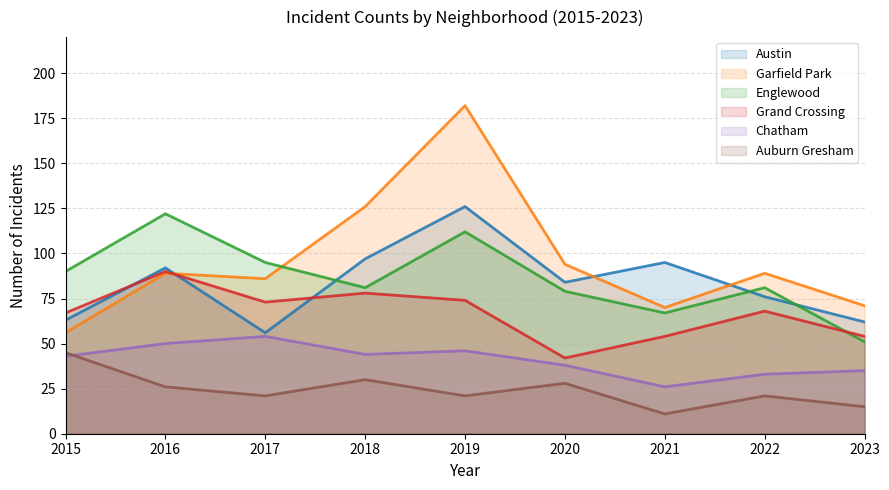

Does the chart have visible grid lines?

Yes